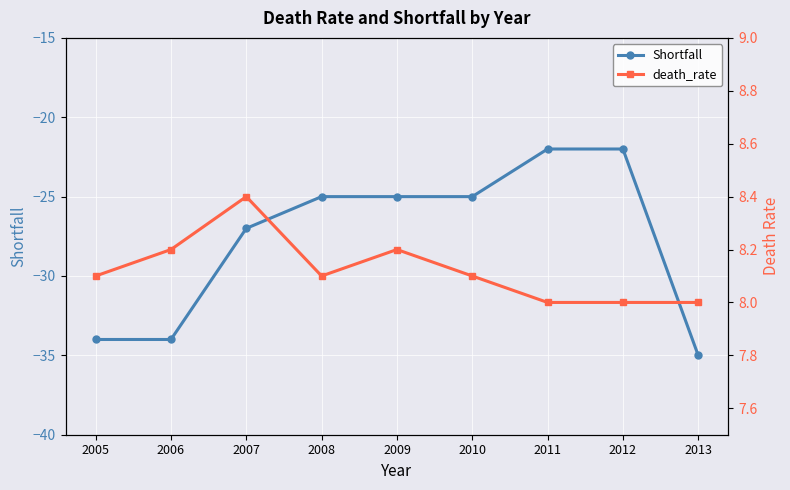

What is the value of the Shortfall point at the 3rd from the left?

-27